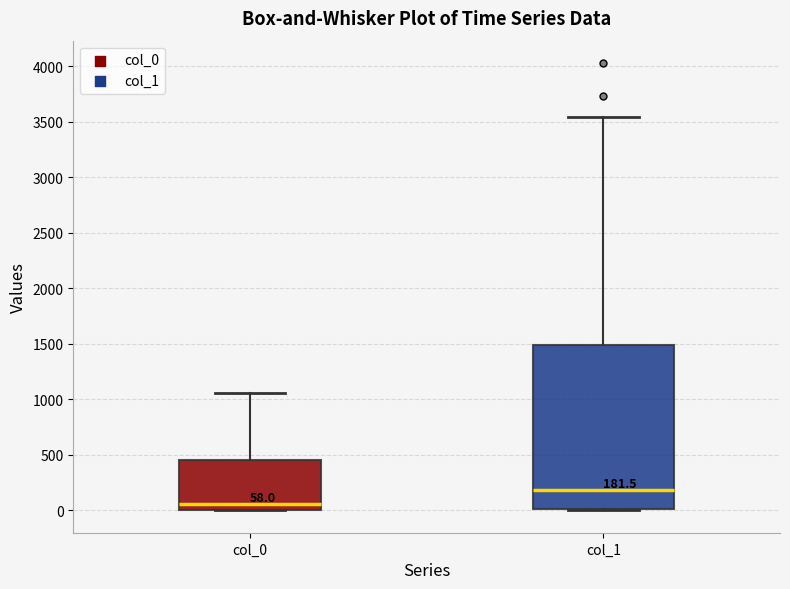

Which box has the lowest median line?

col_0